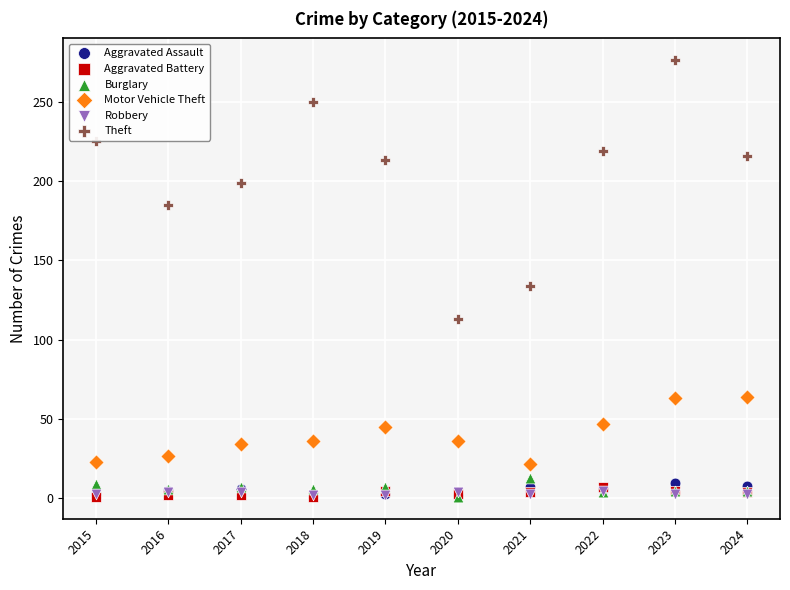

Which series has the largest Y range (max minus min)?

Theft